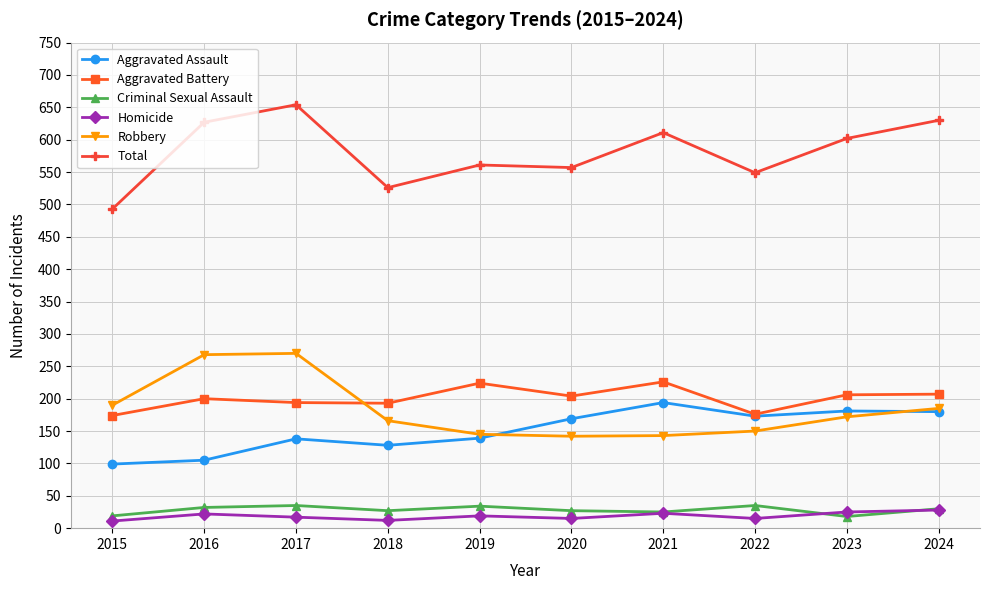

Which series has the widest spread of values?

Total